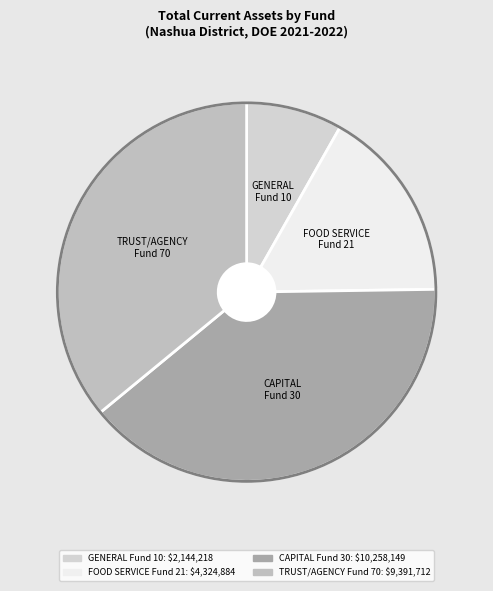

True or false: FOOD SERVICE Fund 21 accounts for 31% of the total.

False